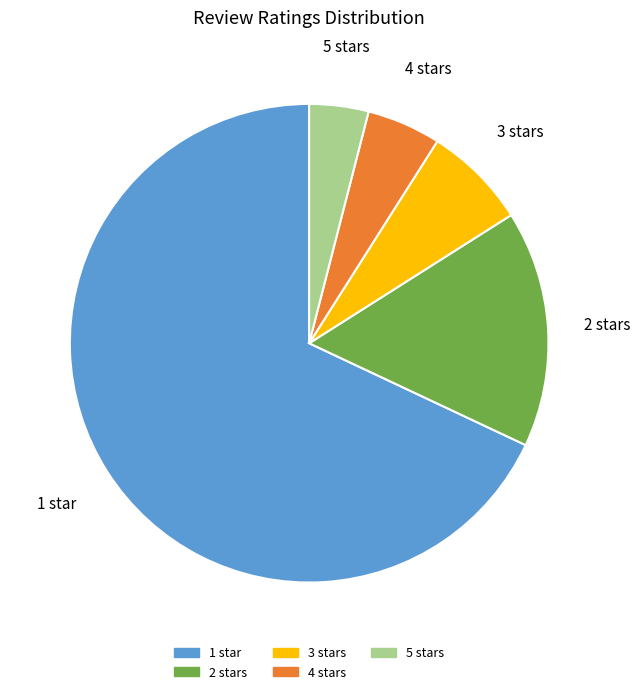

How many segments does this pie chart have?

5